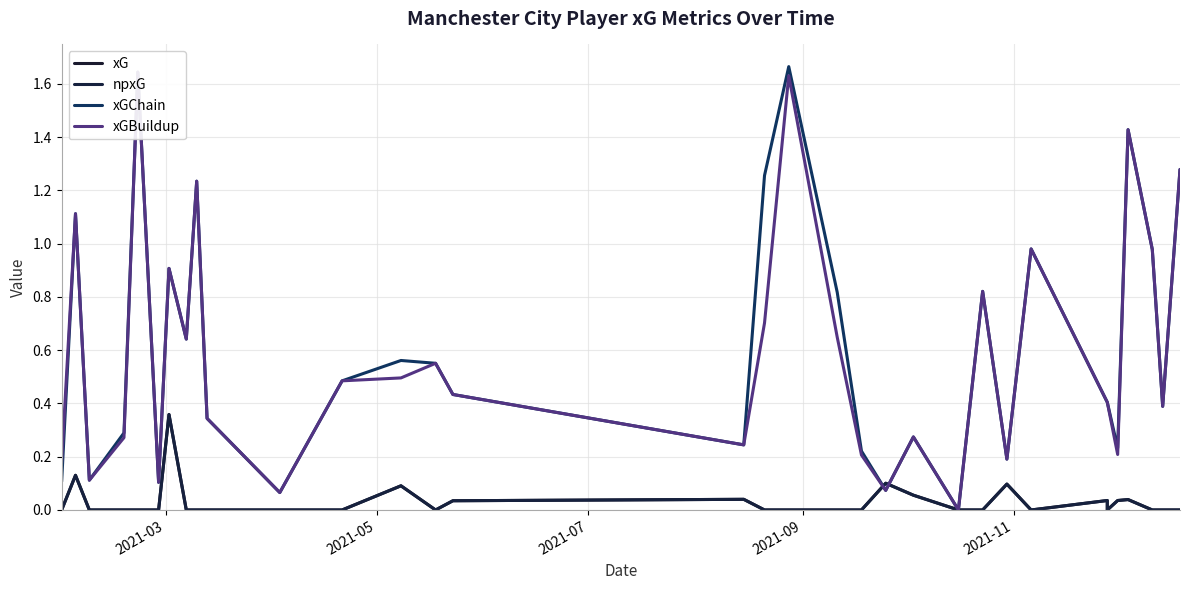

Is the value of xGBuildup at 32 greater than the value of npxG at 18?

Yes